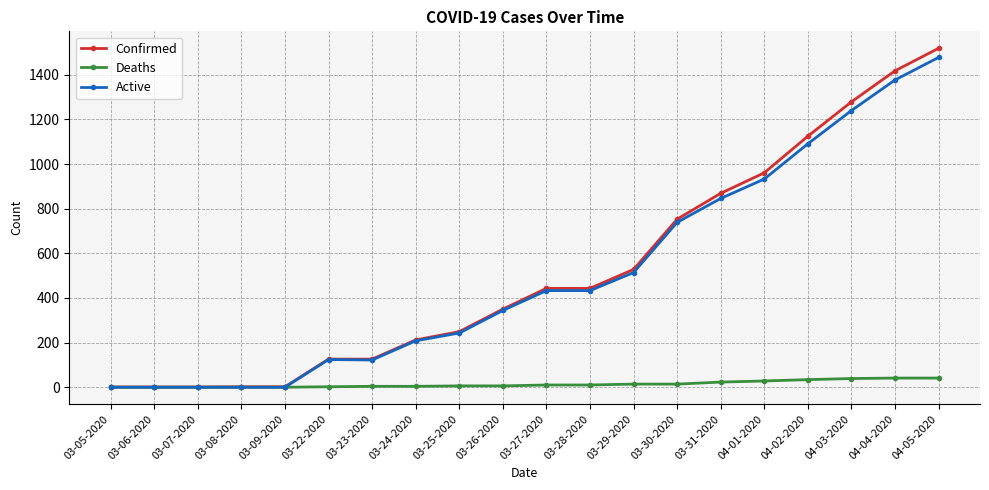

What is the difference between the maximum and minimum values in the Active series?

1478